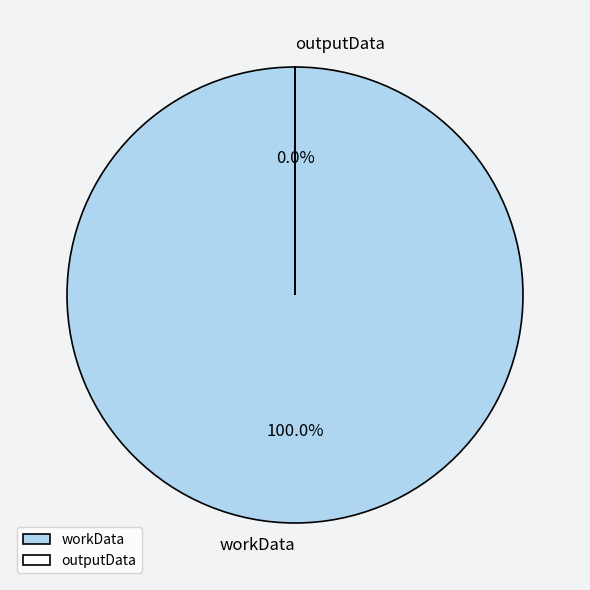

Count the number of slices in the pie.

2